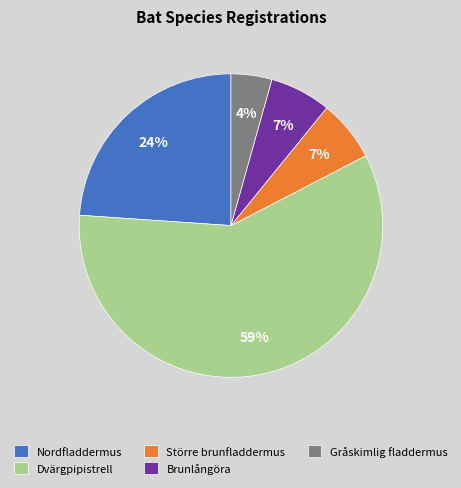

What percentage is the Brunlångöra slice, to the nearest percent?

7%